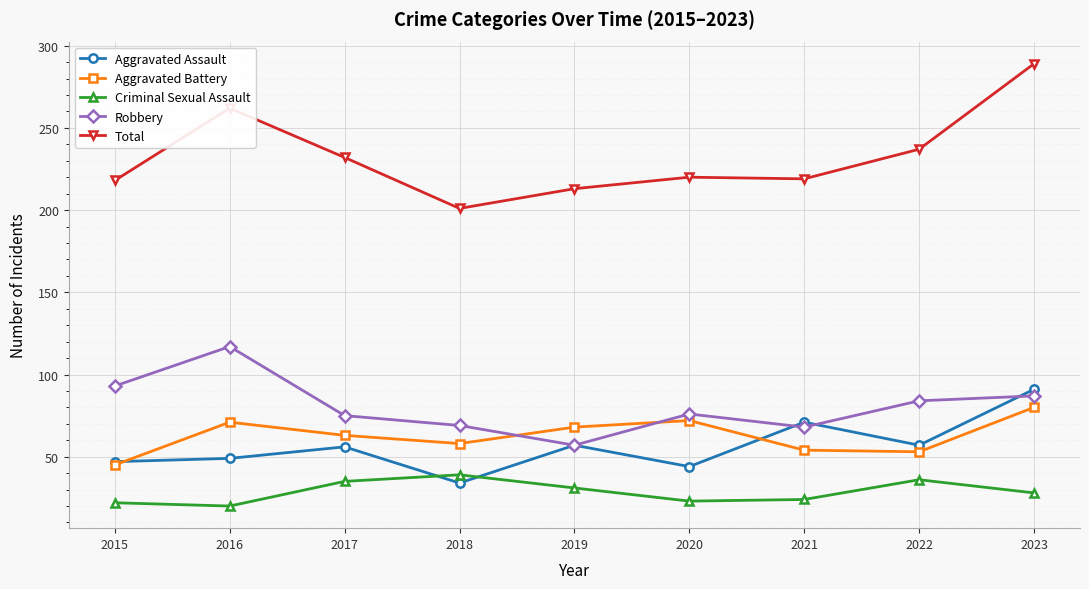

At which category does Robbery reach its first local peak?

2016